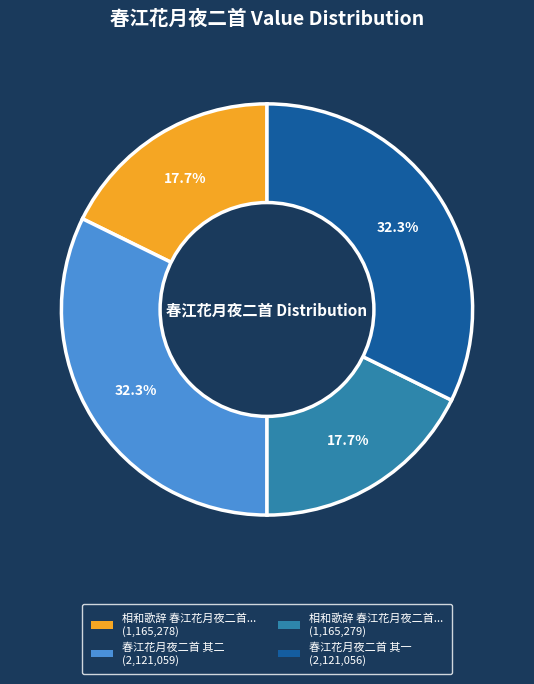

Does any single category account for the majority?

No